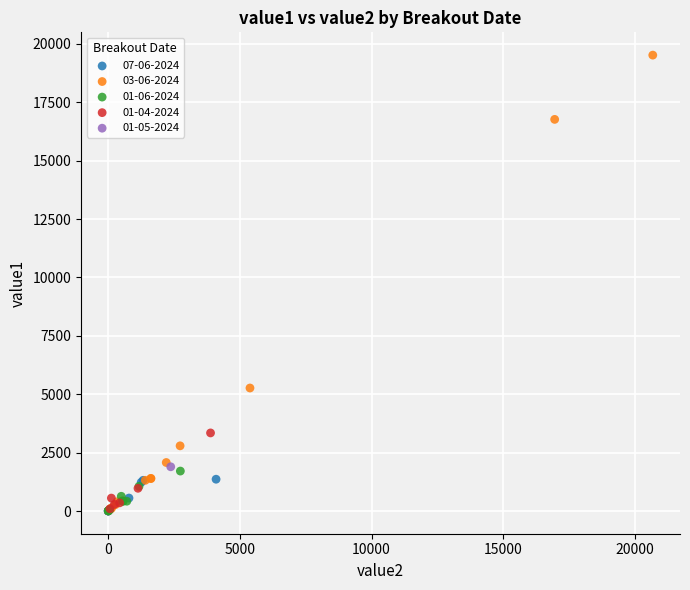

What are all the series names shown in the legend?

07-06-2024, 03-06-2024, 01-06-2024, 01-04-2024, 01-05-2024